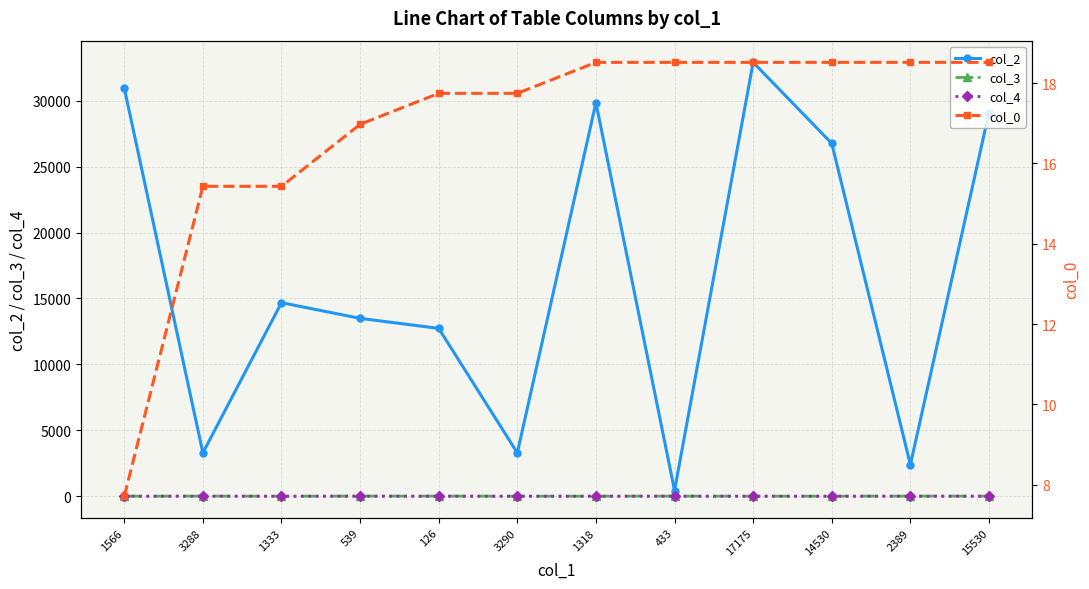

How many lines are shown in the chart?

4